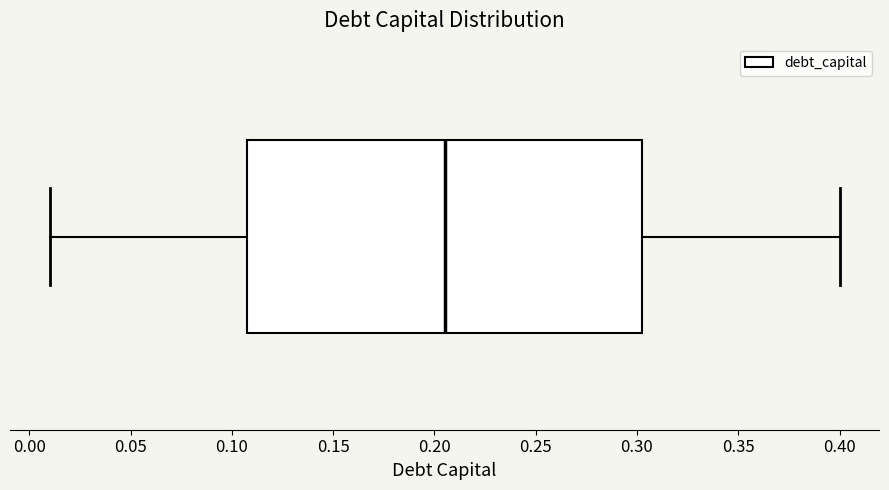

Transcribe this box plot: give where the median line is, the range the box spans, and where the two whiskers end, as read against the x-axis. The values are not printed on the chart, so give them approximately, as read against the axis.

median 0.205, box 0.110 to 0.305, whiskers 0.010 to 0.400